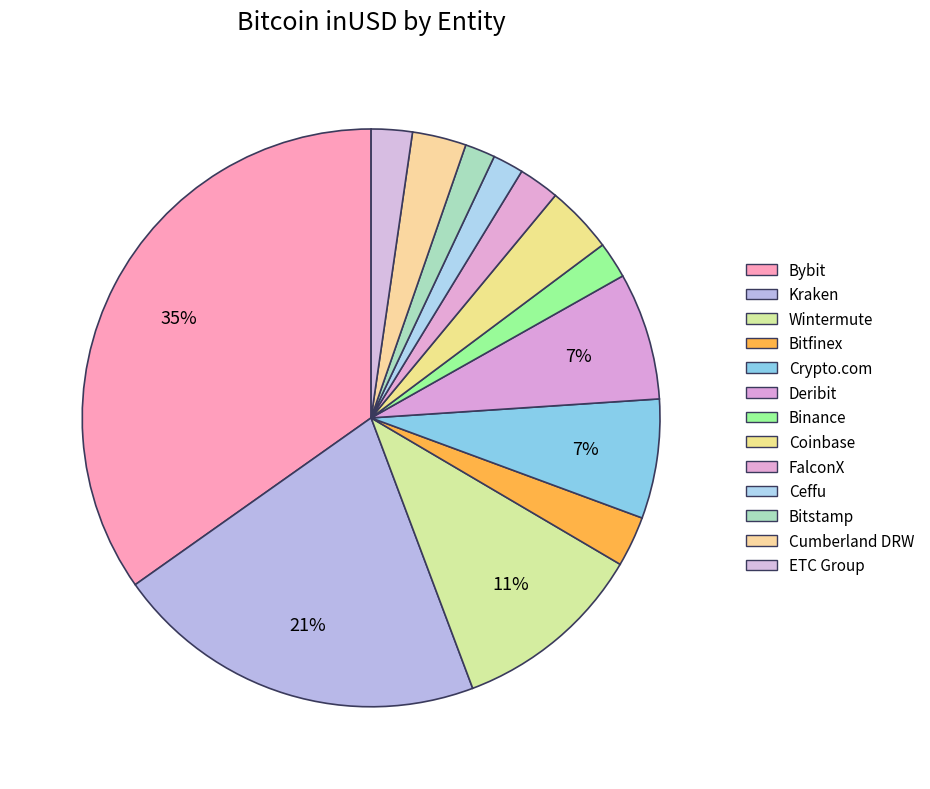

How many segments does this pie chart have?

13